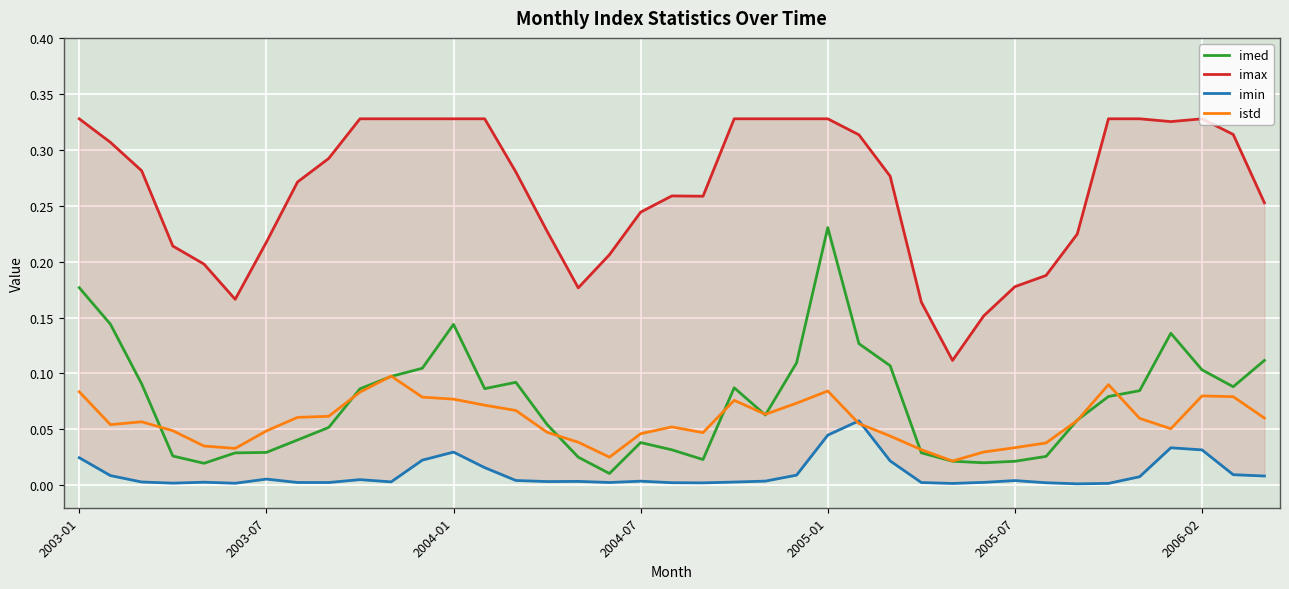

How many lines are shown in the chart?

4